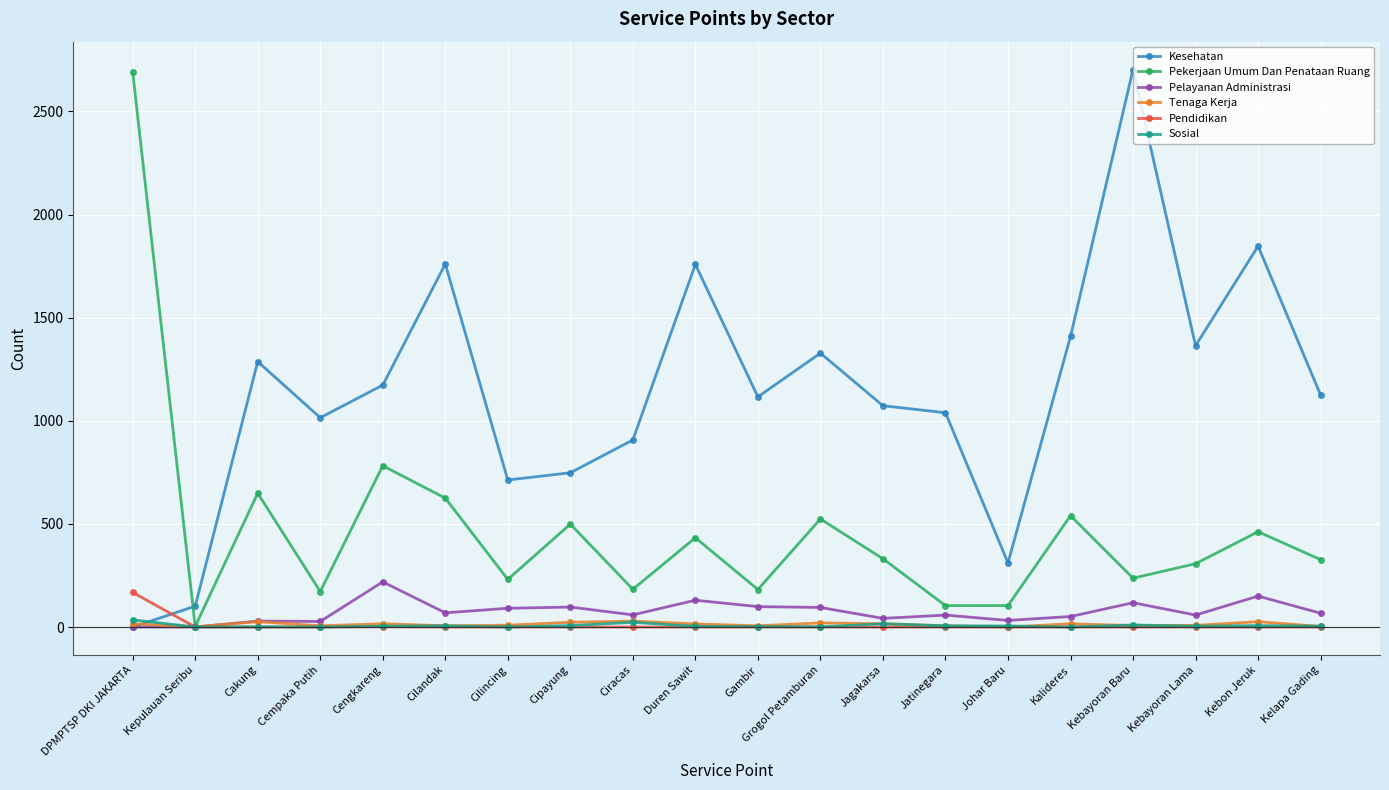

Is the value of Tenaga Kerja at Ciracas greater than the value of Pendidikan at Cengkareng?

Yes